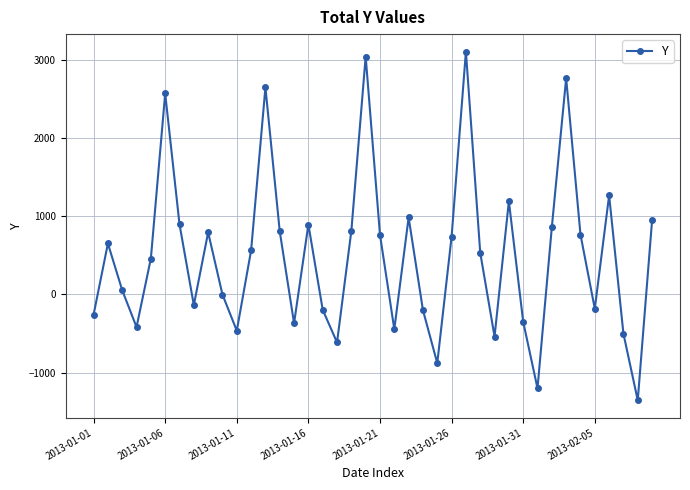

What is the sum of all values?

20007.0